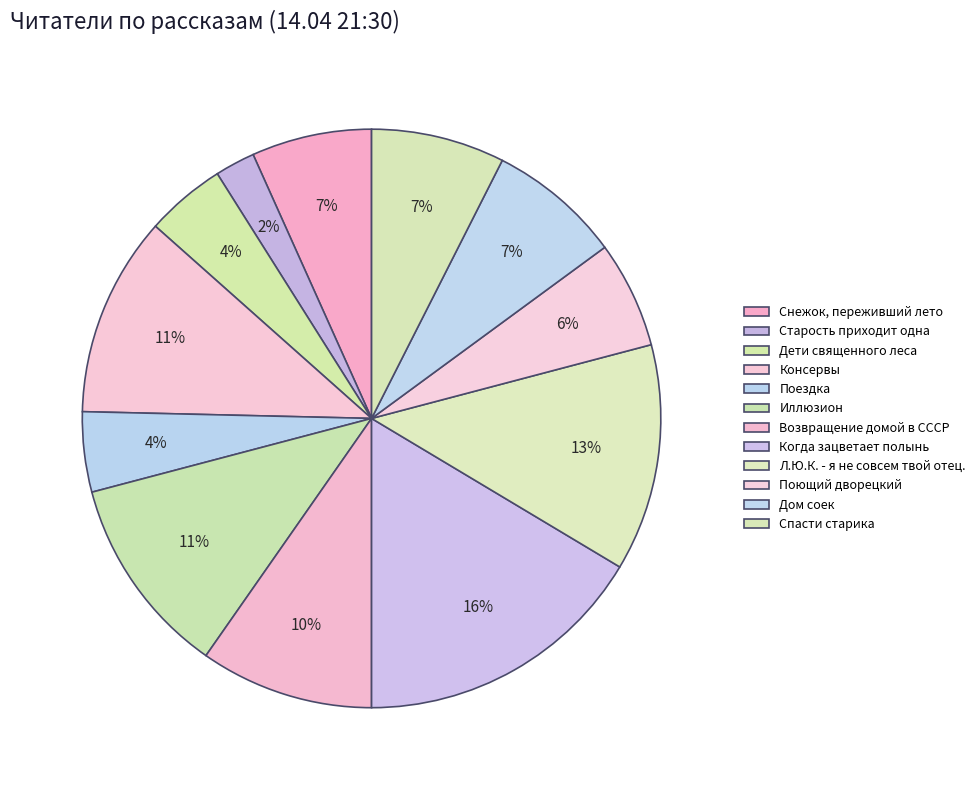

Which category has the smallest portion of the pie?

Старость приходит одна